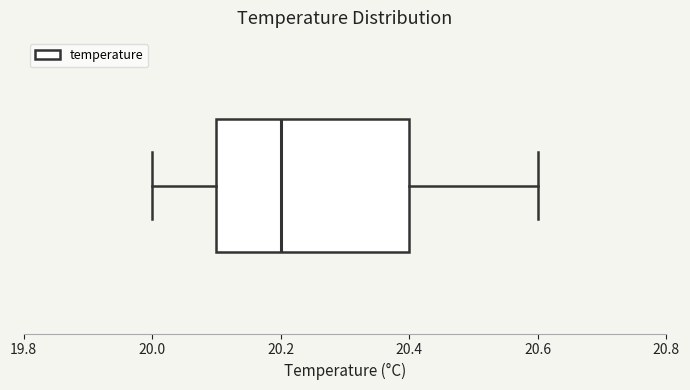

Read this box plot against the x-axis: the position of the median line, the range covered by the box, and the ends of both whiskers. The values are not printed on the chart, so give them approximately, as read against the axis.

median 20.2, box 20.1 to 20.4, whiskers 20.0 to 20.6